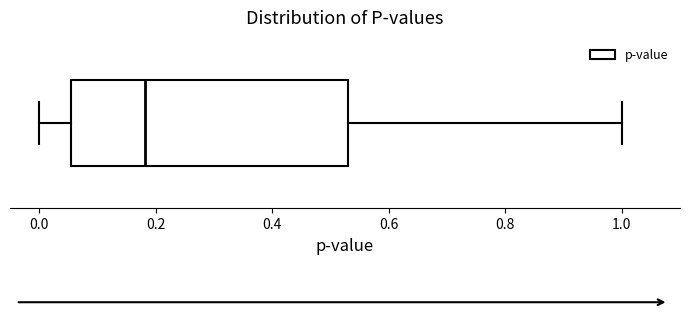

Where does the median line of the box sit on the x-axis? The values are not printed on the chart, so give them approximately, as read against the axis.

0.18